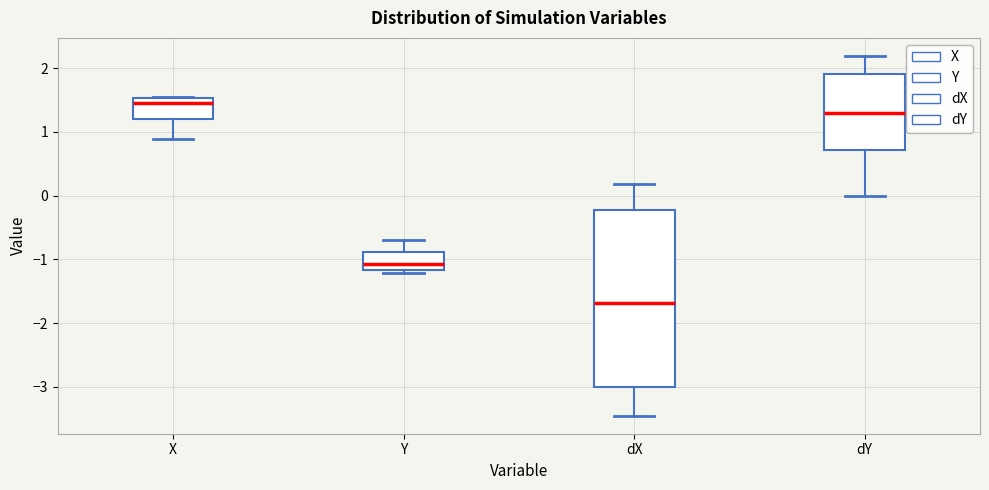

Which box is the tallest, from its lower edge to its upper edge?

dX